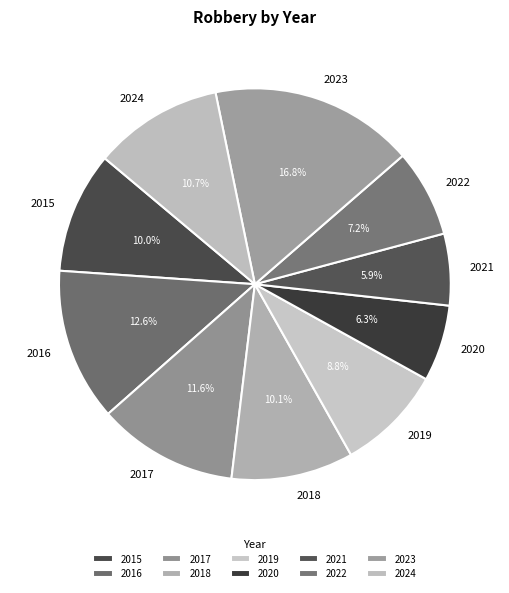

To the nearest percent, what is the difference between the largest and smallest slice percentages?

11%